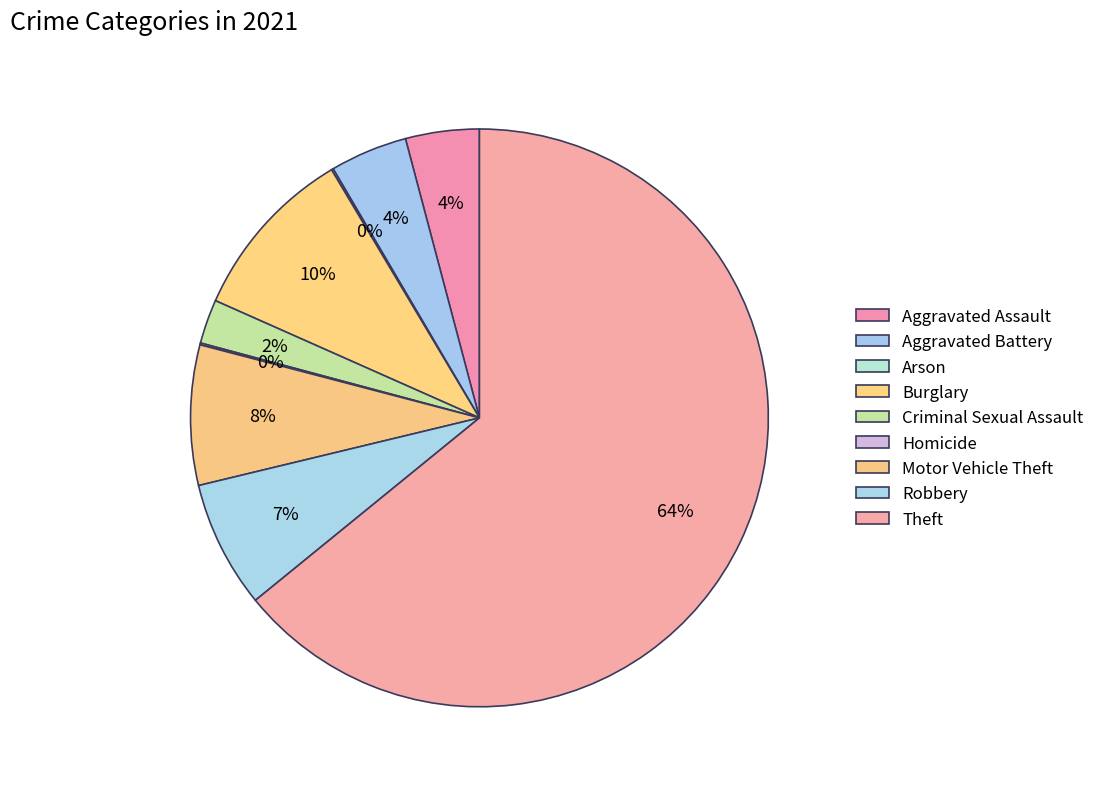

True or false: Robbery accounts for 1% of the total.

False